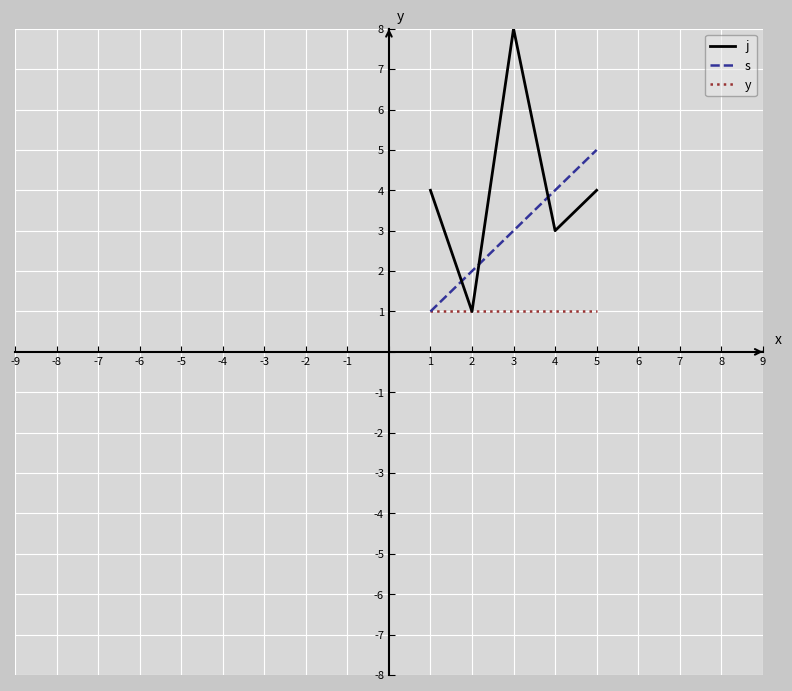

Which series has the largest range (max minus min)?

j